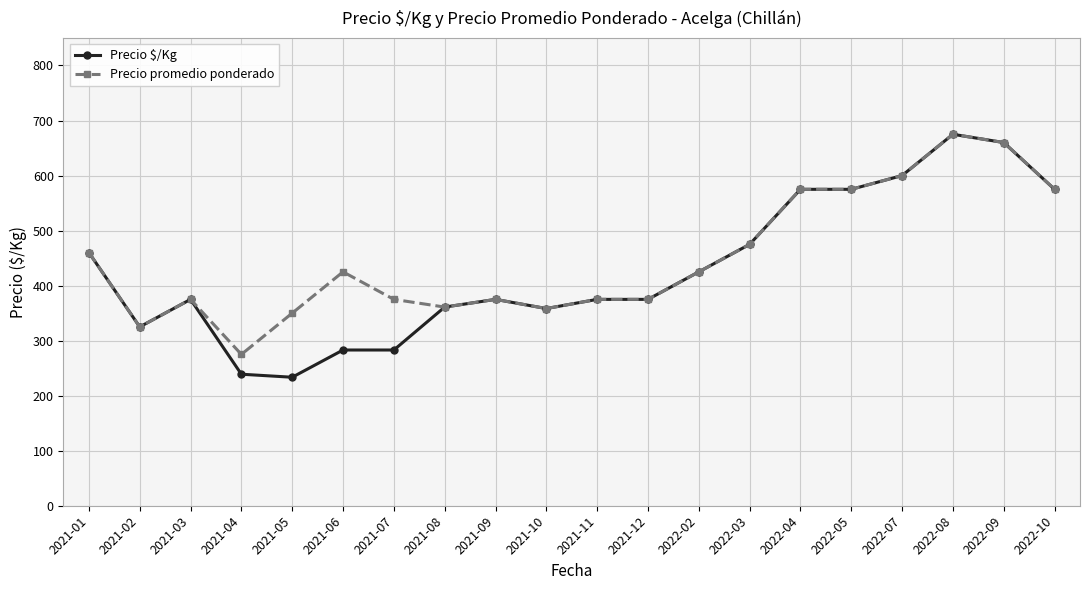

Does the chart display data point markers on the line(s)?

Yes